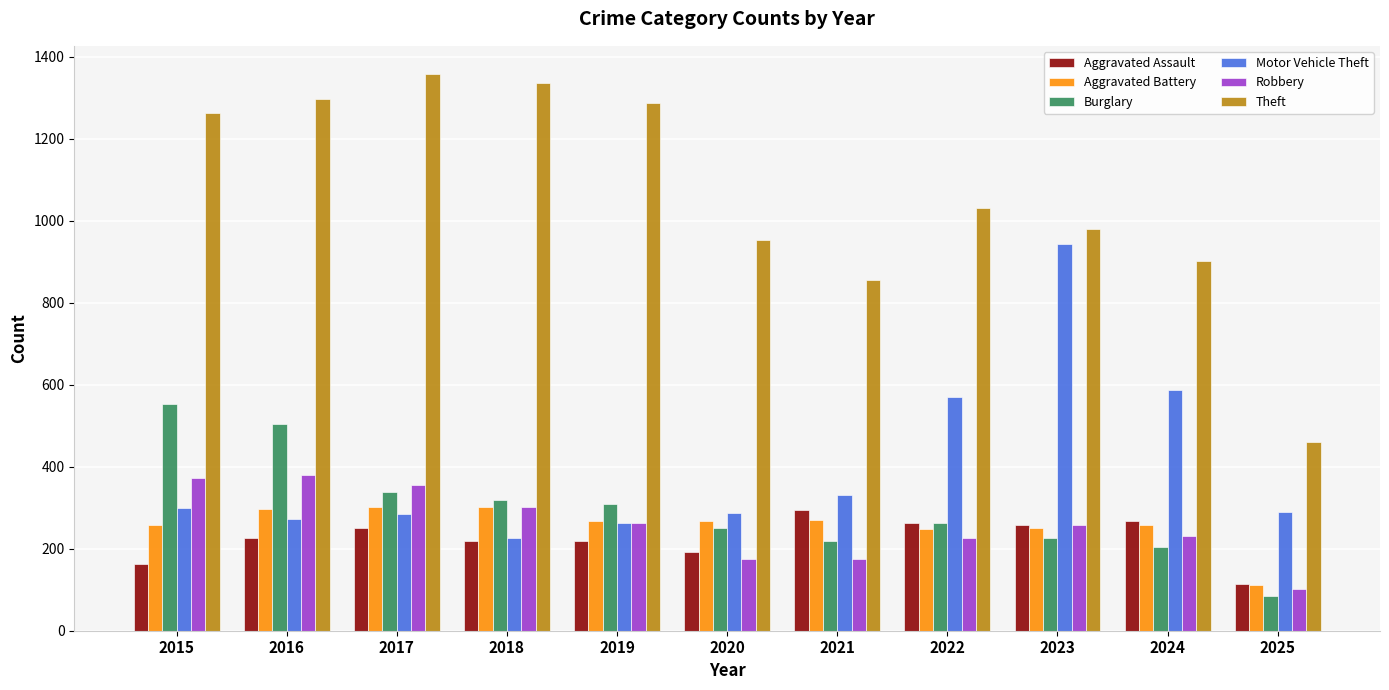

What is the total value across all series at 2016?

2978